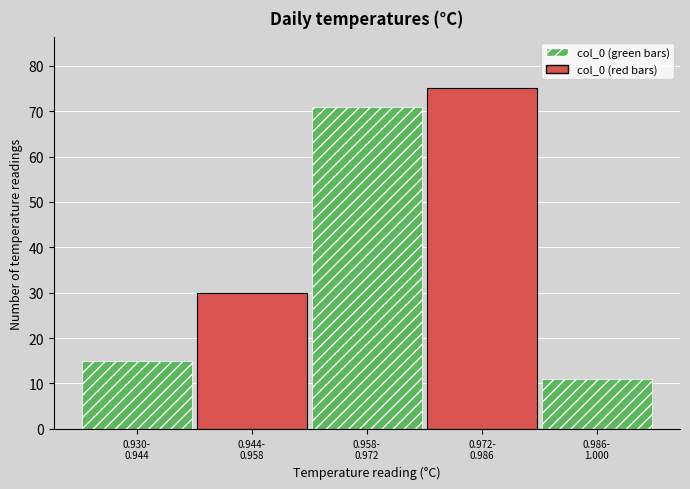

Reading right to left, extract all data points from this chart.

11	75	71	30	15